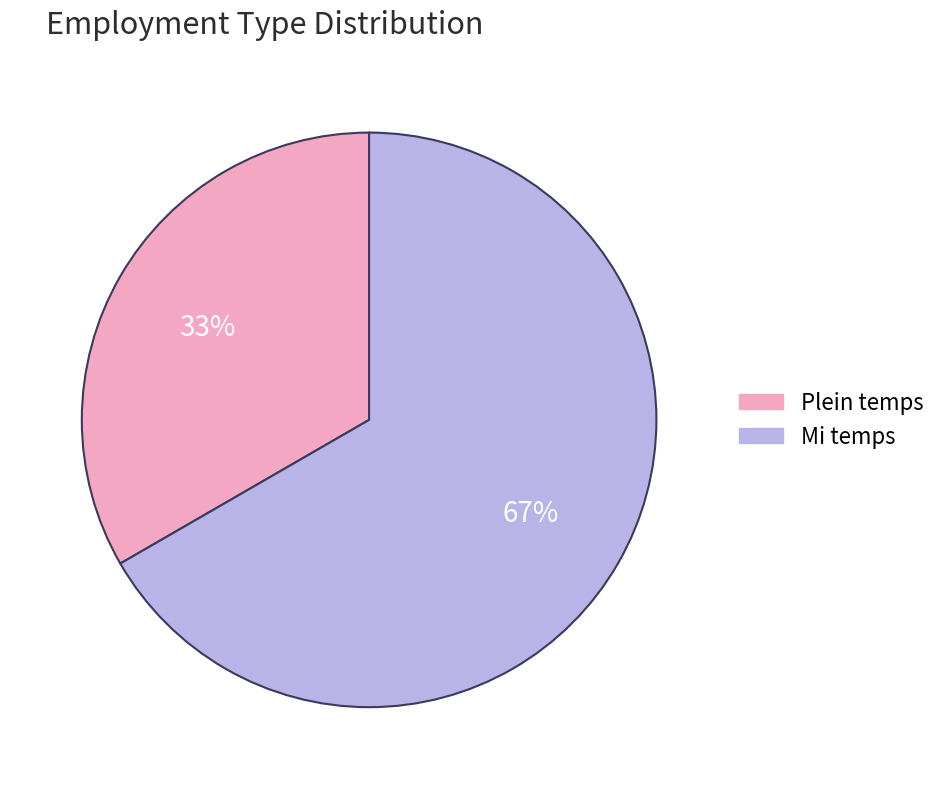

The Mi temps slice represents 67% of the pie. True or false?

True